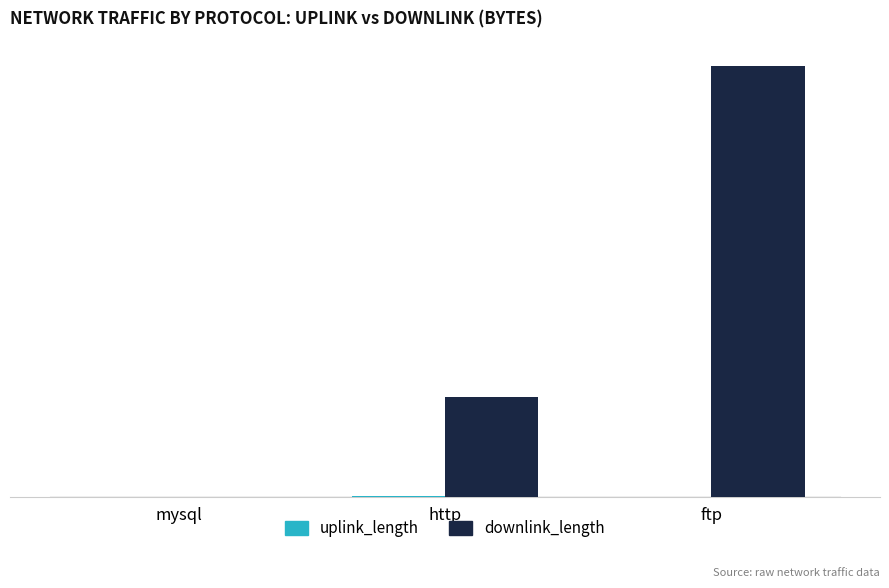

Reading right to left, what are all the values shown in this chart?

uplink_length: ftp=17263	http=355933	mysql=3296
downlink_length: ftp=150006885	http=34851307	mysql=5687